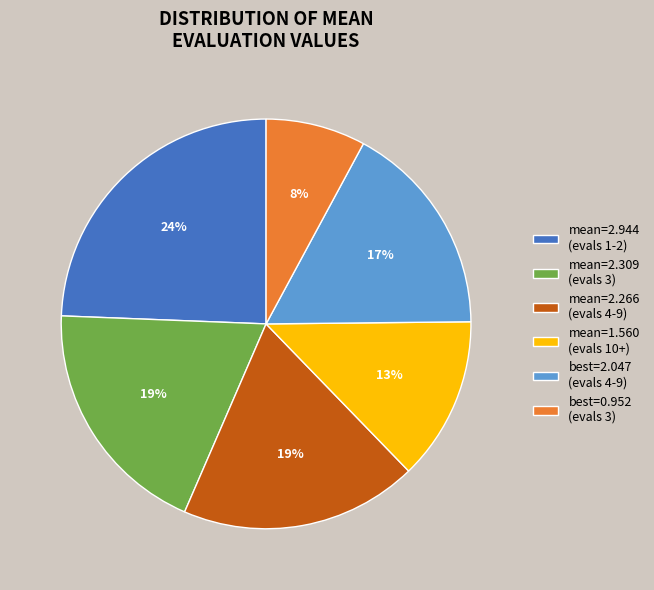

To the nearest percent, what is the difference between the largest and smallest slice percentages?

16%